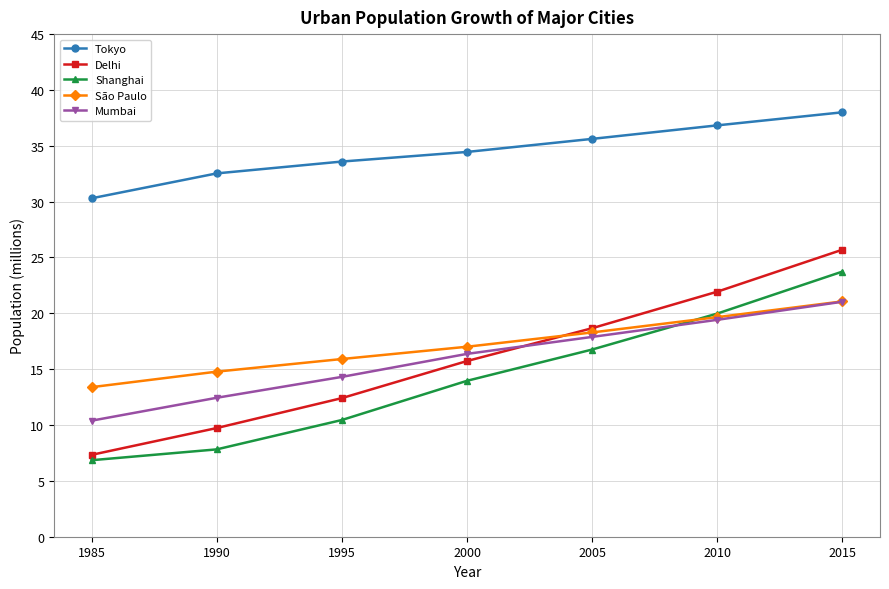

True or false: Tokyo has more than 0 points higher than both neighbors.

False